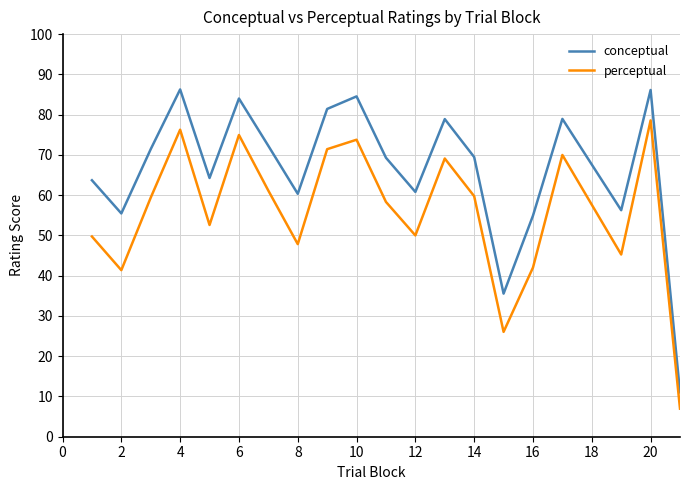

What is the maximum value shown in the chart?

86.3